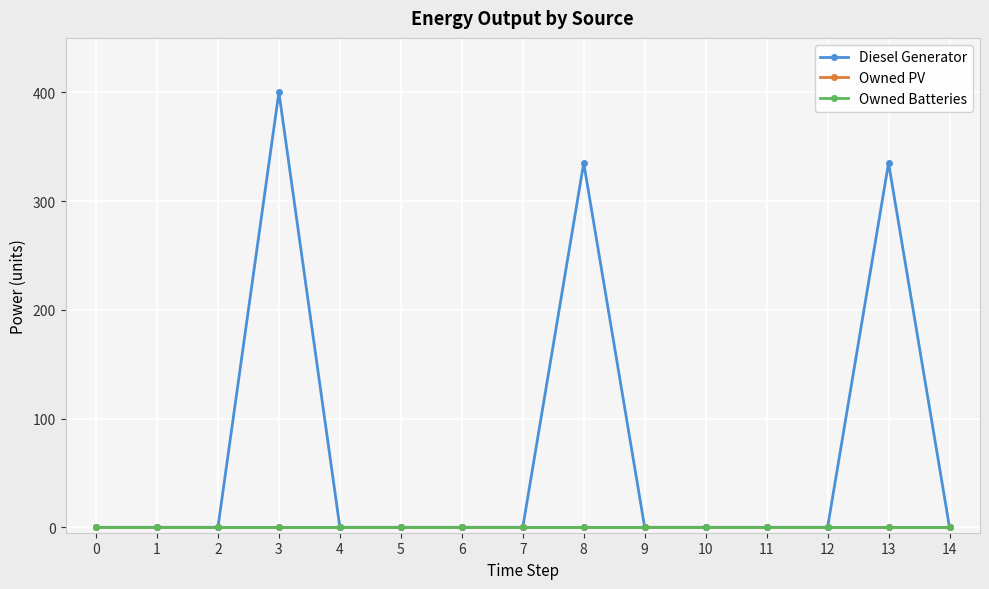

Does the chart have visible grid lines?

Yes